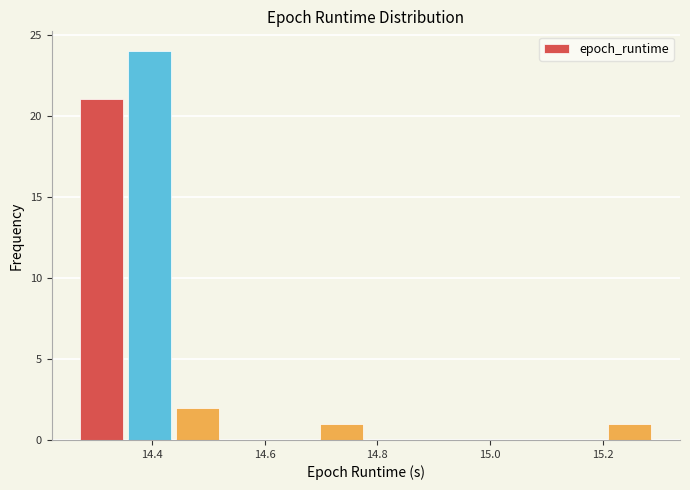

Reading left to right, list every bar in this chart as the range it spans on the x-axis followed by its height. Neither the bar edges nor the heights are printed on the chart, so give them approximately, as read against the axes.

14.26 to 14.36: 21
14.36 to 14.44: 24
14.44 to 14.52: 2
14.52 to 14.60: 0
14.60 to 14.70: 0
14.70 to 14.78: 1
14.78 to 14.86: 0
14.86 to 14.94: 0
14.94 to 15.04: 0
15.04 to 15.12: 0
15.12 to 15.20: 0
15.20 to 15.30: 1